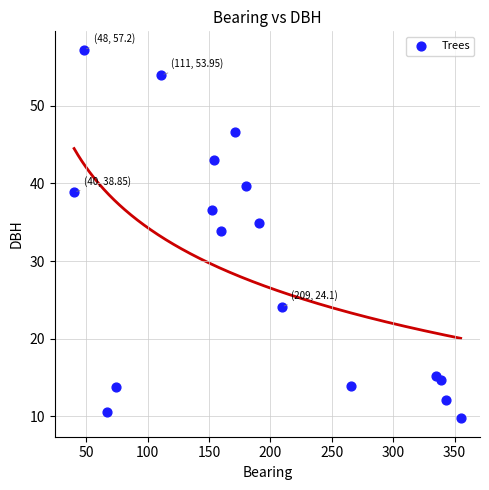

What Y value in the scatter plot is closest to 33?

33.9